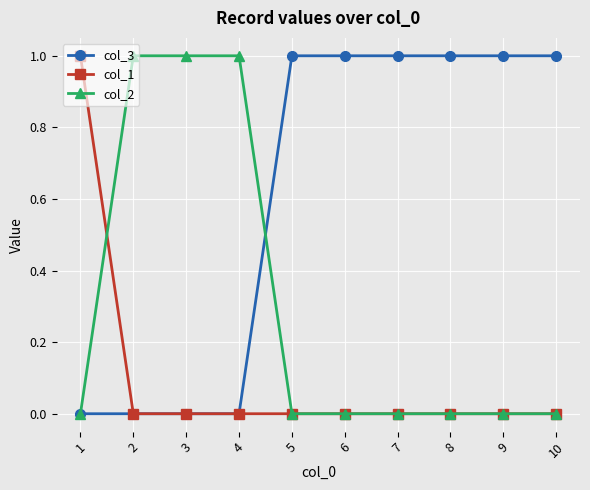

Reading left to right, list all the values displayed in this chart.

col_3: 0	0	0	0	1	1	1	1	1	1
col_1: 1	0	0	0	0	0	0	0	0	0
col_2: 0	1	1	1	0	0	0	0	0	0